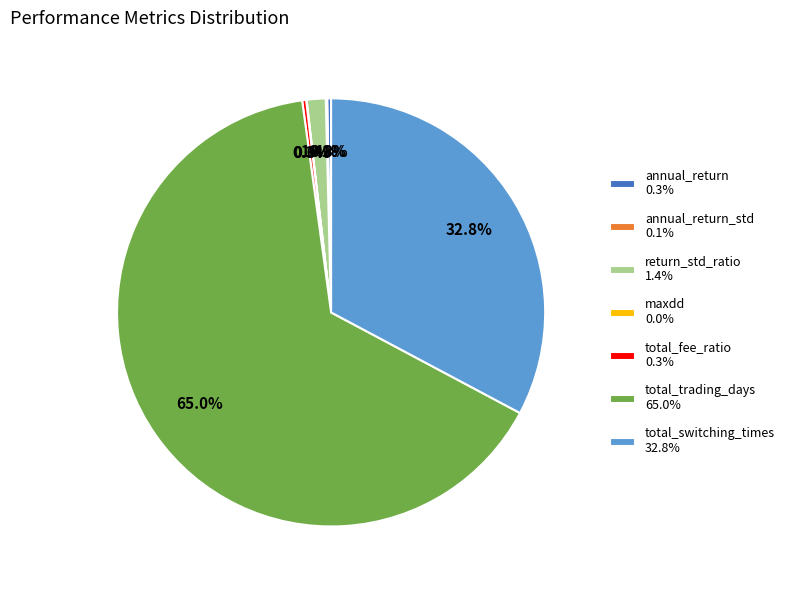

Is the sum of total_trading_days 65.0% and total_fee_ratio 0.3% greater than half?

Yes